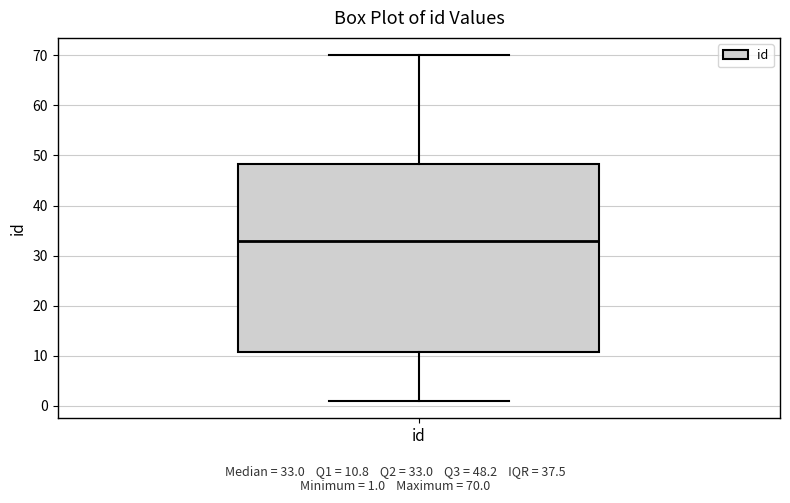

Read this box plot against the y-axis: the position of the median line, the range covered by the box, and the ends of both whiskers. The values are not printed on the chart, so give them approximately, as read against the axis.

median 33, box 11 to 48, whiskers 1 to 70